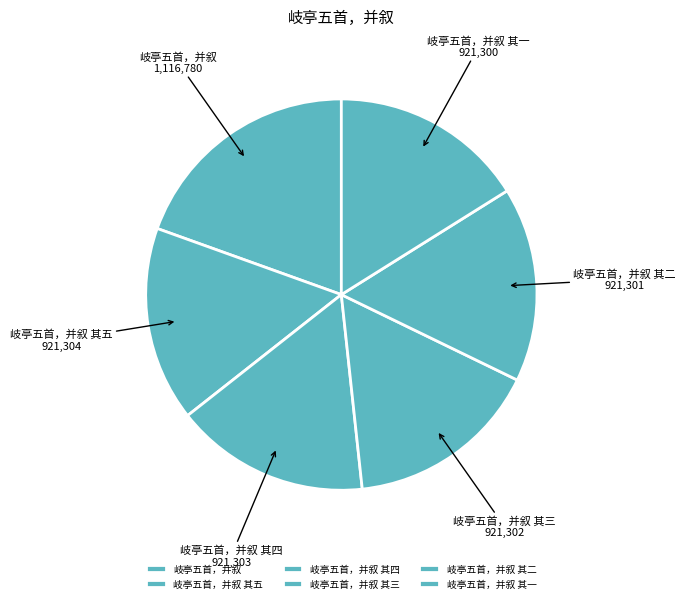

Count the number of slices in the pie.

6